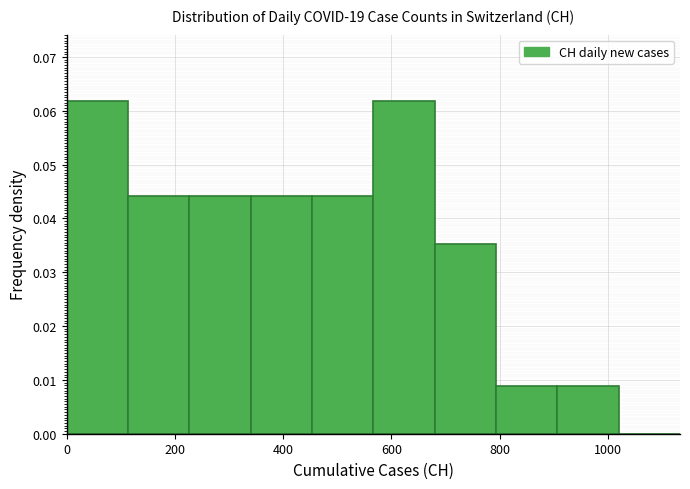

Reading left to right, list every bar in this chart as the range it spans on the x-axis followed by its height. Neither the bar edges nor the heights are printed on the chart, so give them approximately, as read against the axes.

0 to 120: 0.062
120 to 220: 0.044
220 to 340: 0.044
340 to 460: 0.044
460 to 560: 0.044
560 to 680: 0.062
680 to 800: 0.035
800 to 900: 0.009
900 to 1020: 0.009
1020 to 1140: 0